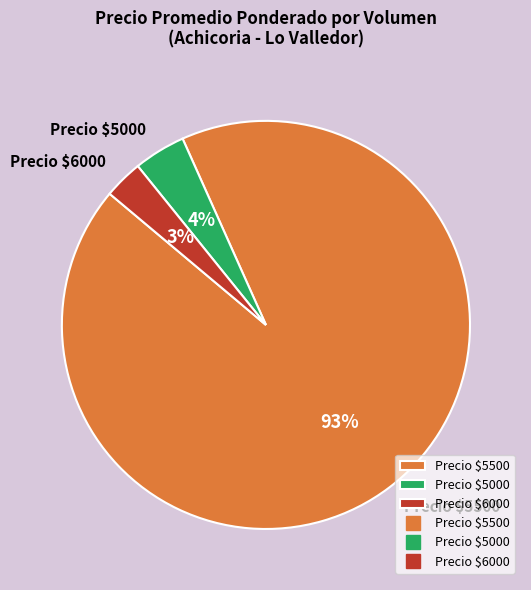

True or false: Precio $6000 accounts for 3% of the total.

True